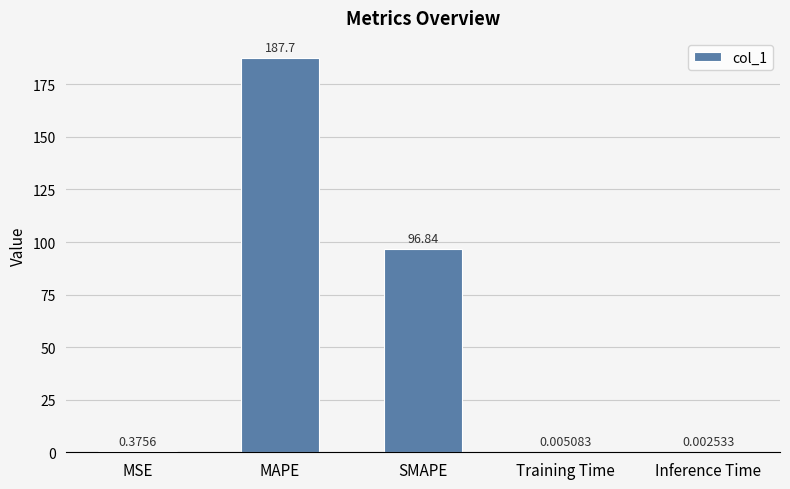

At which label is the value closest to 93?

SMAPE